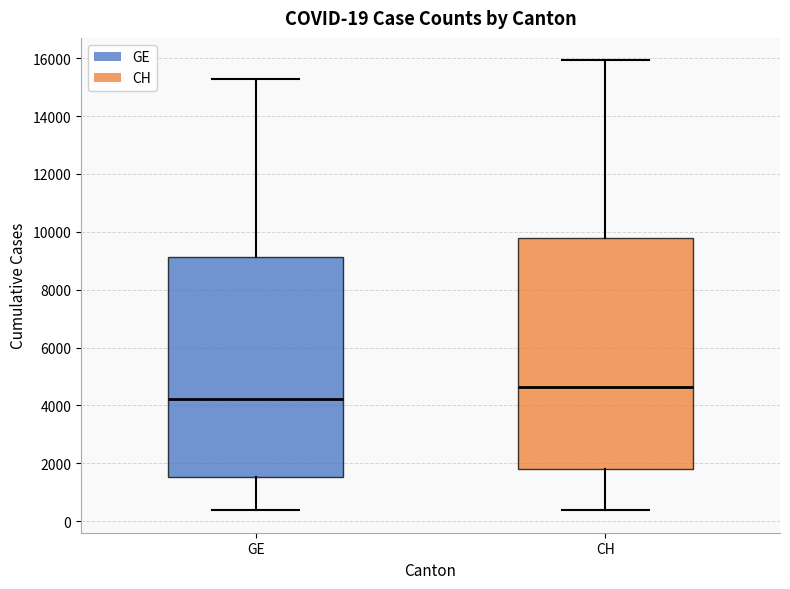

Which box is the tallest, from its lower edge to its upper edge?

CH